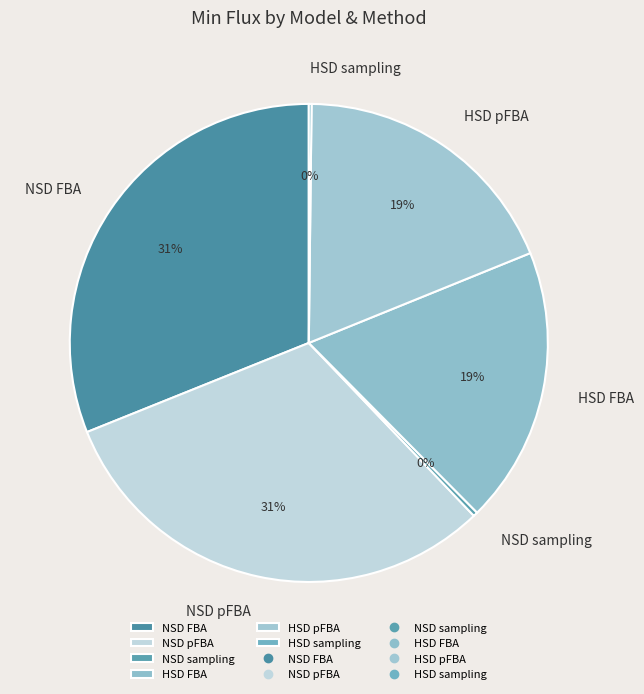

What percentage is the HSD pFBA slice, to the nearest percent?

19%